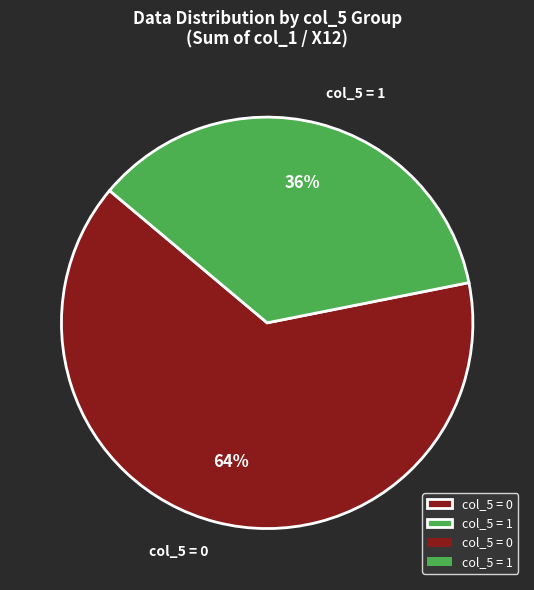

Which has a higher value, col_5 = 1 or col_5 = 0?

col_5 = 0